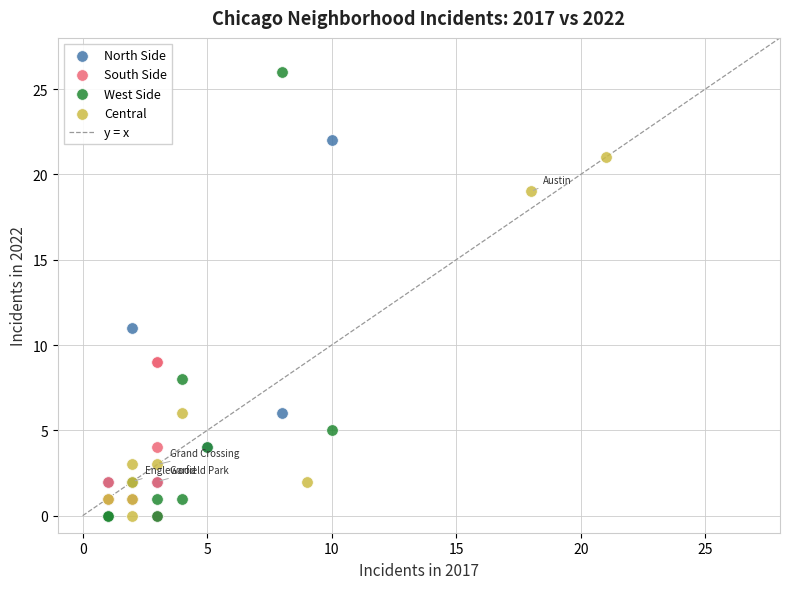

Which series reaches the maximum Y coordinate?

West Side